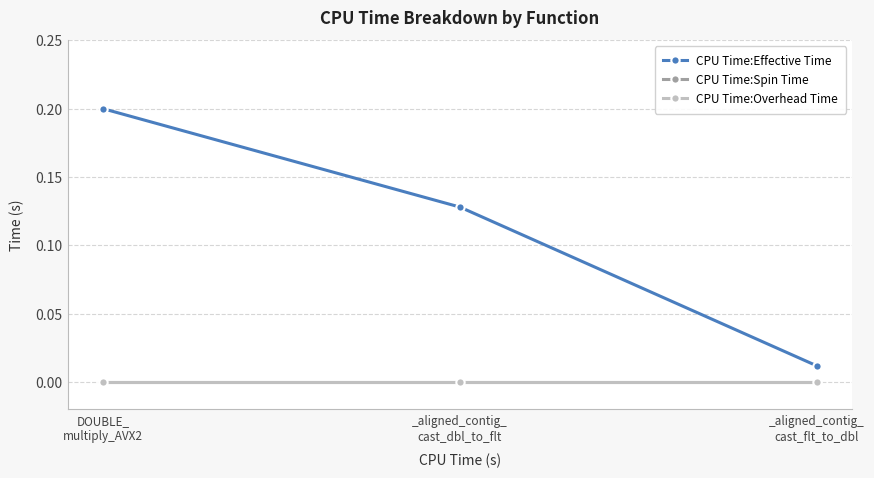

Is this an area chart (filled region under the line)?

No